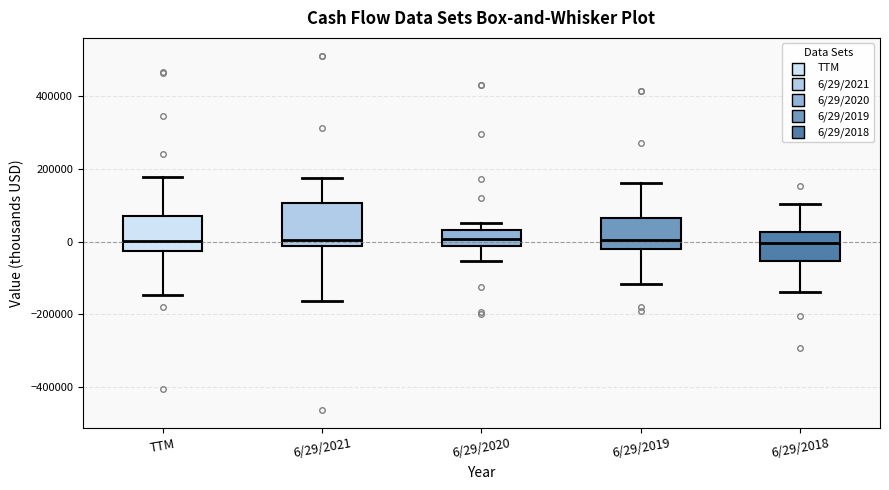

Which box is the tallest, from its lower edge to its upper edge?

6/29/2021